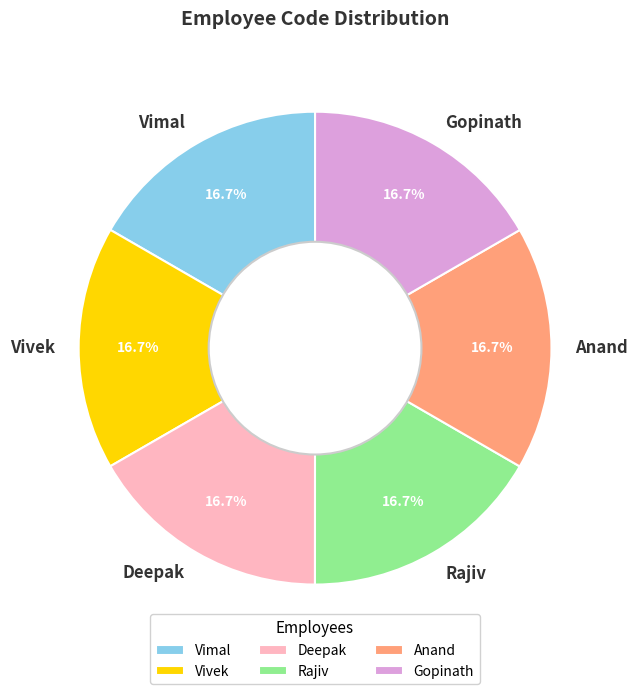

What percentage is the Deepak slice, to the nearest percent?

17%